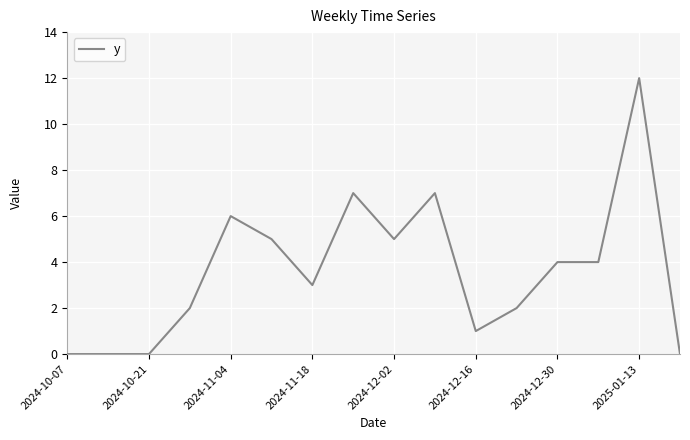

What is the maximum value shown in the chart?

12